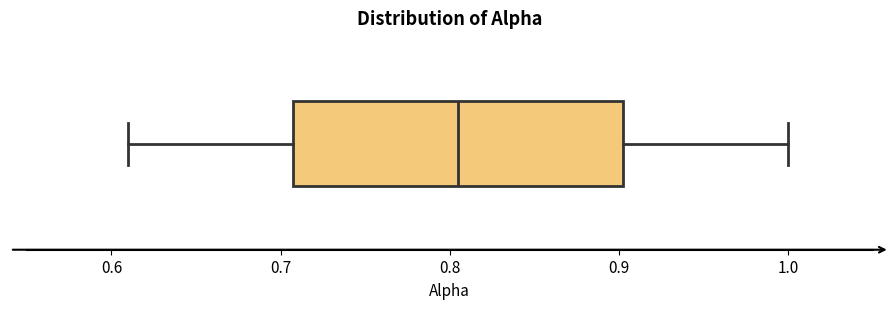

Read this box plot against the x-axis: the position of the median line, the range covered by the box, and the ends of both whiskers. The values are not printed on the chart, so give them approximately, as read against the axis.

median 0.81, box 0.71 to 0.90, whiskers 0.61 to 1.00